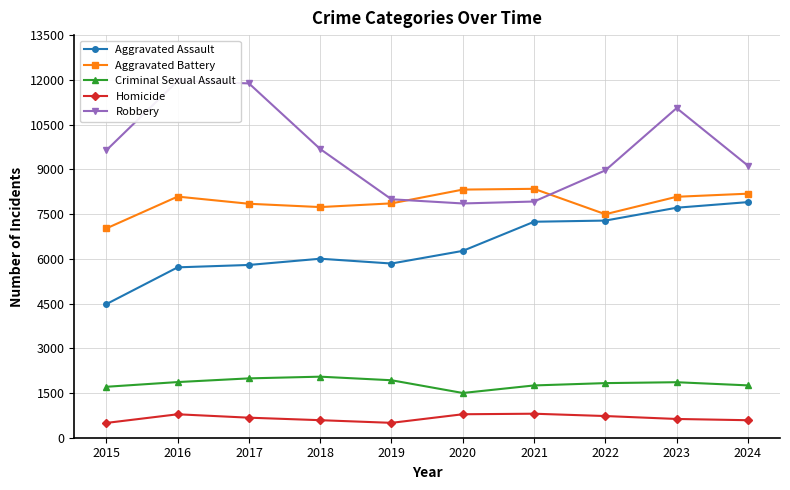

What is the sum of all Criminal Sexual Assault values?

18238